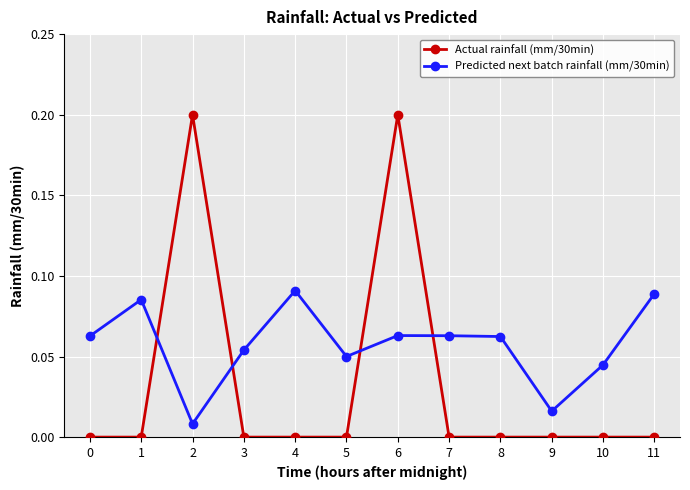

What is the sum of all Actual rainfall (mm/30min) values?

0.4